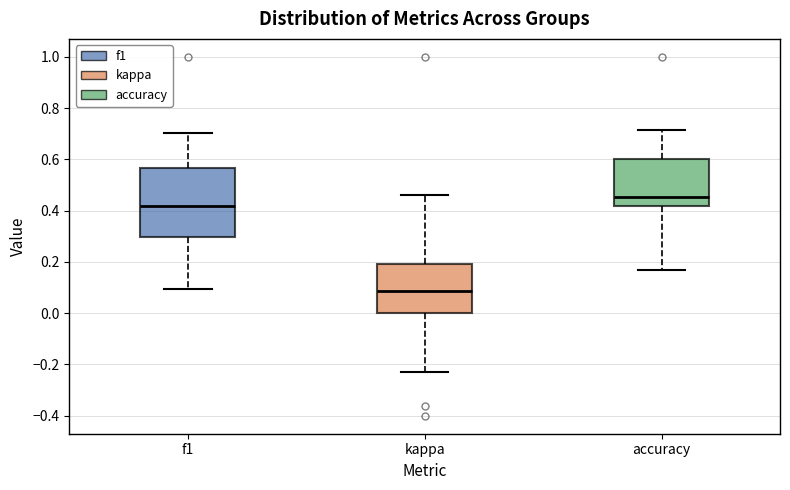

Which box has the lowest median line?

kappa